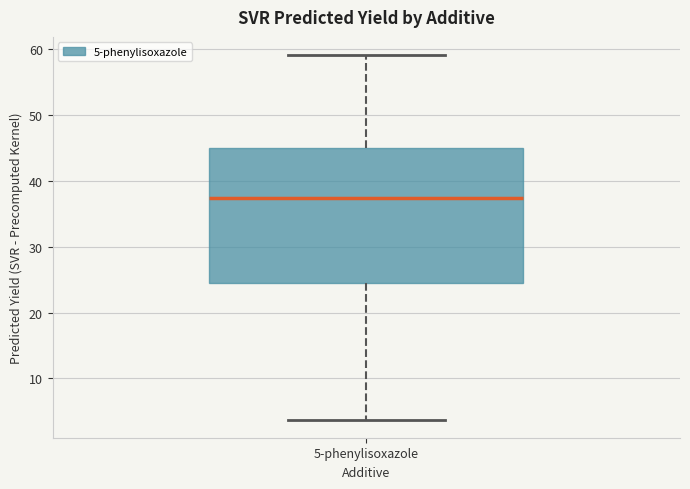

Read this box plot against the y-axis: the position of the median line, the range covered by the box, and the ends of both whiskers. The values are not printed on the chart, so give them approximately, as read against the axis.

median 37, box 25 to 45, whiskers 4 to 59